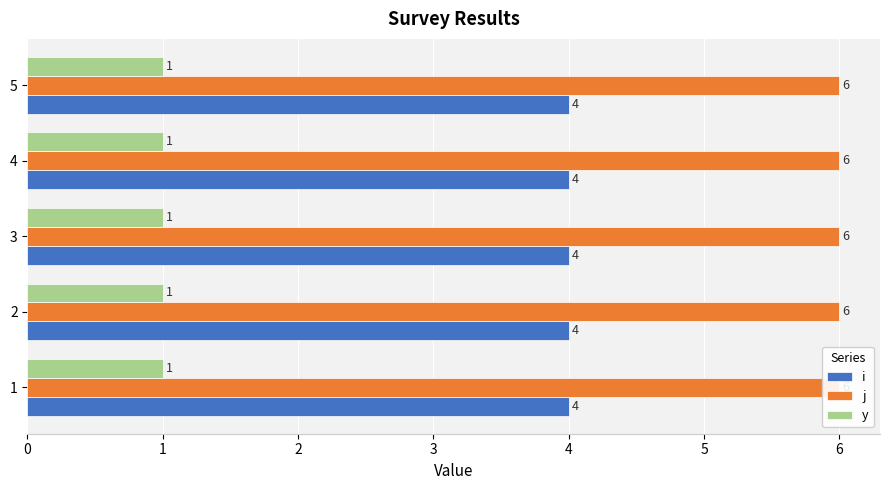

Count the number of categories in the chart.

5